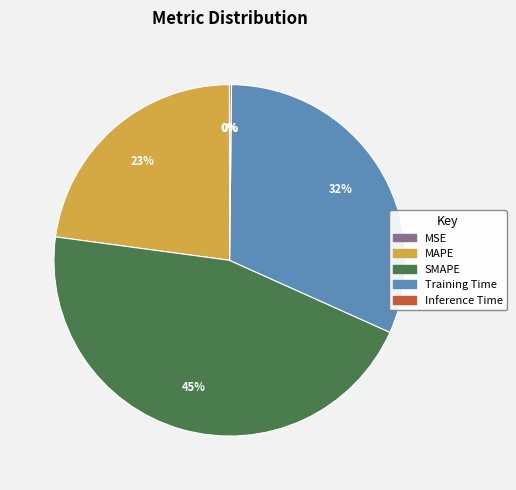

Combined, do MAPE and Training Time account for over 50%?

Yes